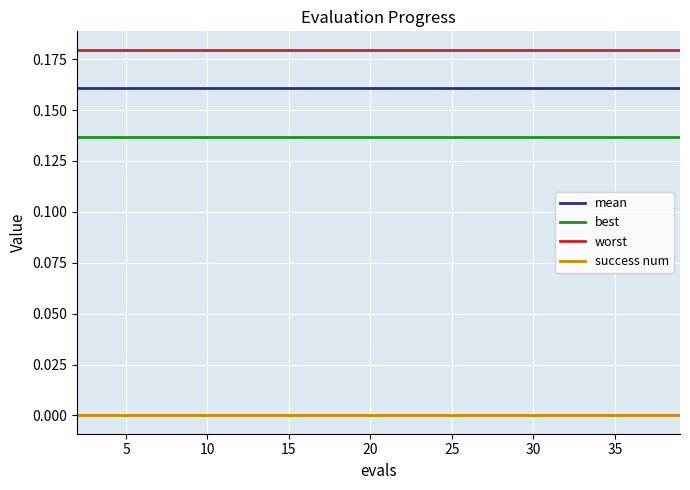

Which series has the largest total across all categories?

worst